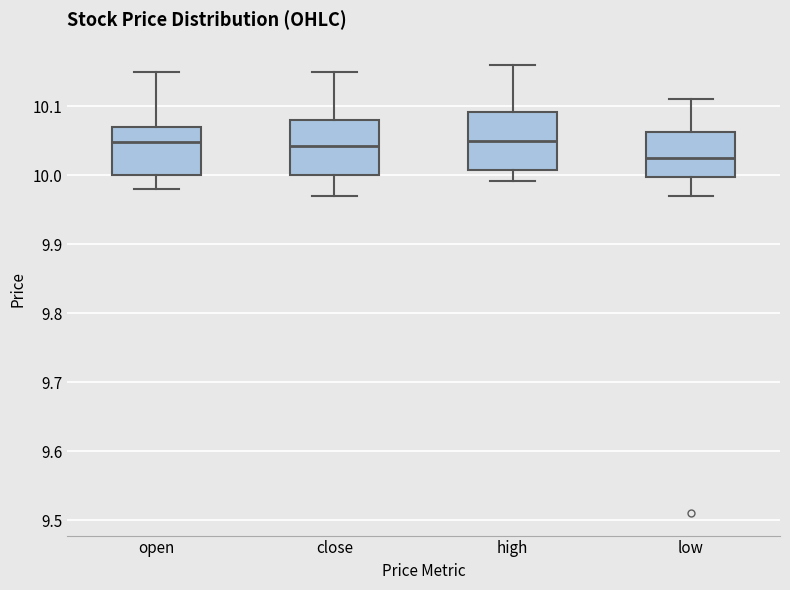

Which box has the lowest median line?

low